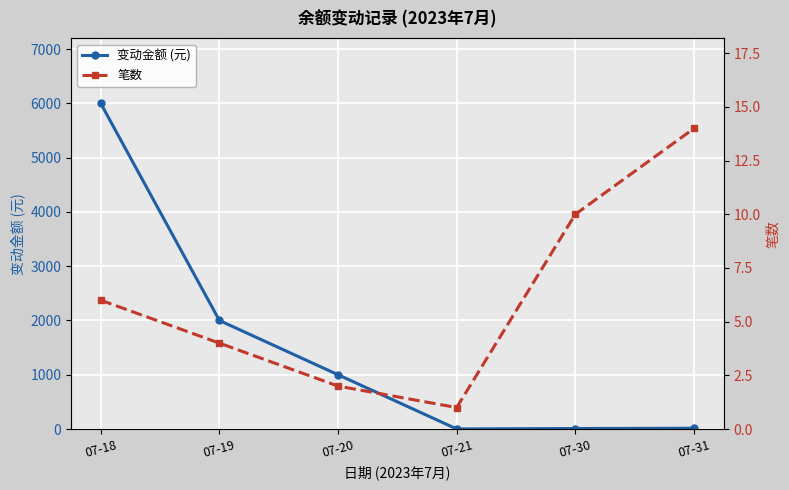

True or false: 笔数 has more than 1 points higher than both neighbors.

False